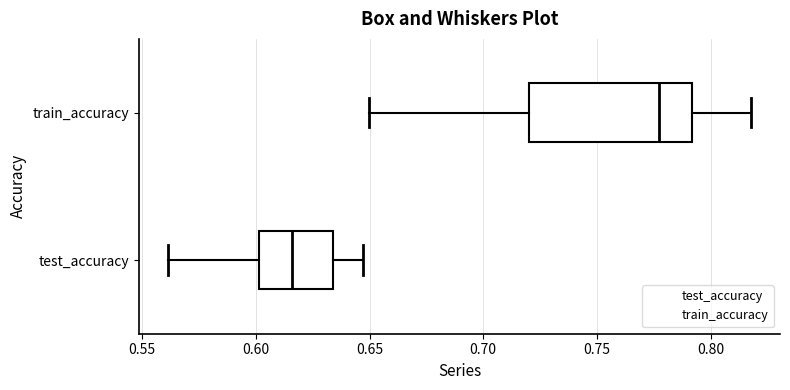

Which box's median line is the furthest to the left?

test_accuracy